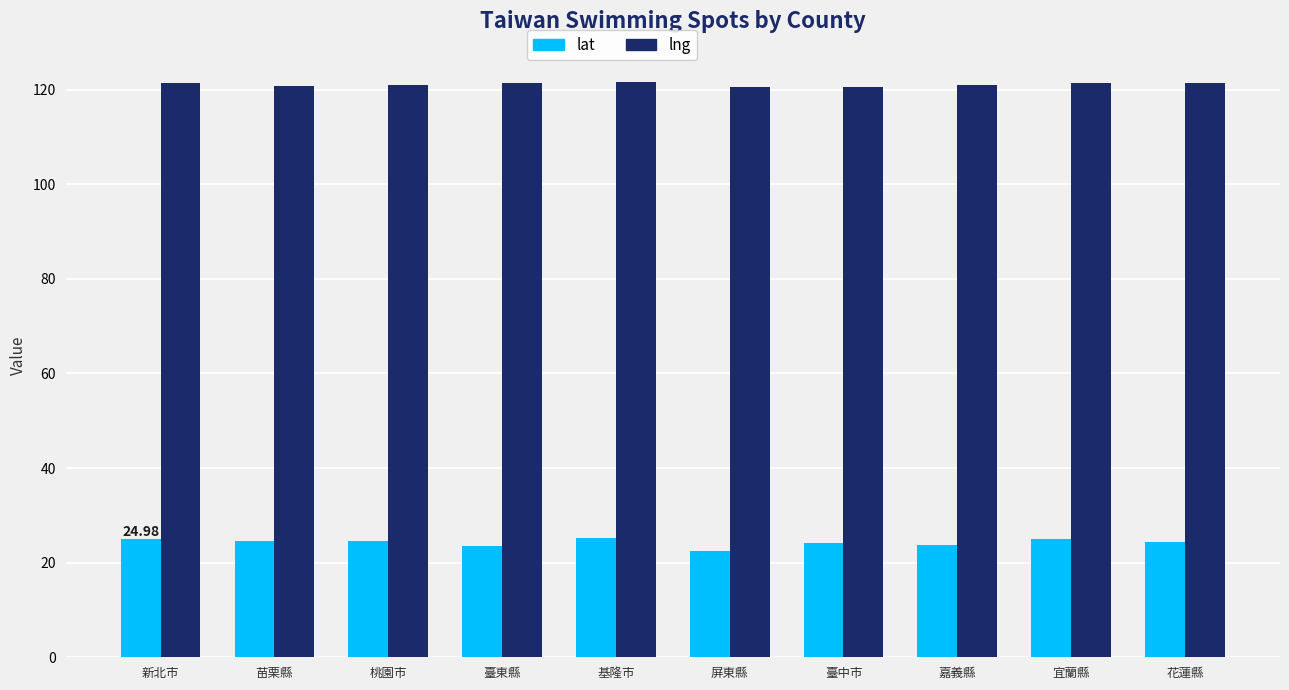

What is the average value of the lng series?

121.1